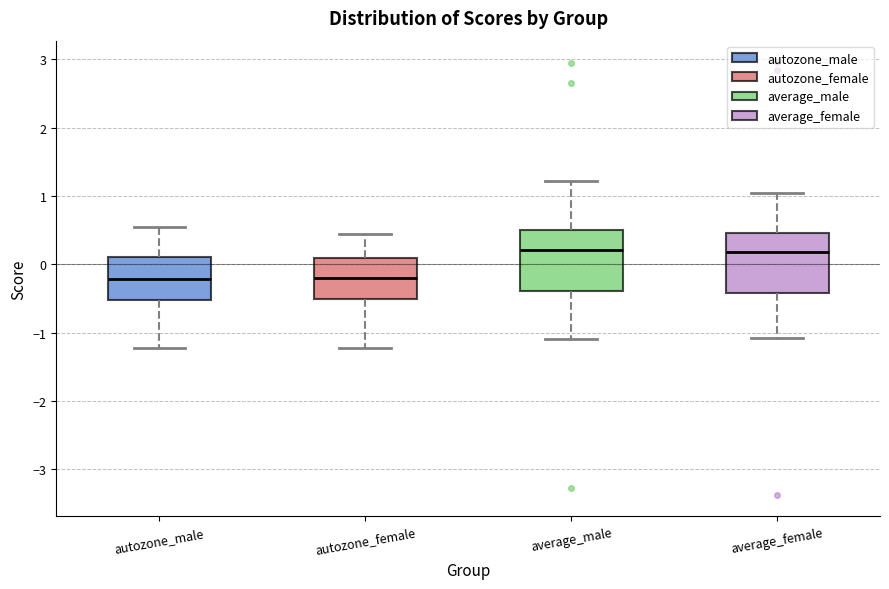

Reading left to right, transcribe this box plot: for each box, give where its median line is, the range the box spans, and where its two whiskers end, as read against the y-axis. The values are not printed on the chart, so give them approximately, as read against the axis.

autozone_male: median -0.2, box -0.5 to 0.1, whiskers -1.2 to 0.5
autozone_female: median -0.2, box -0.5 to 0.1, whiskers -1.2 to 0.4
average_male: median 0.2, box -0.4 to 0.5, whiskers -1.1 to 1.2
average_female: median 0.2, box -0.4 to 0.5, whiskers -1.1 to 1.1